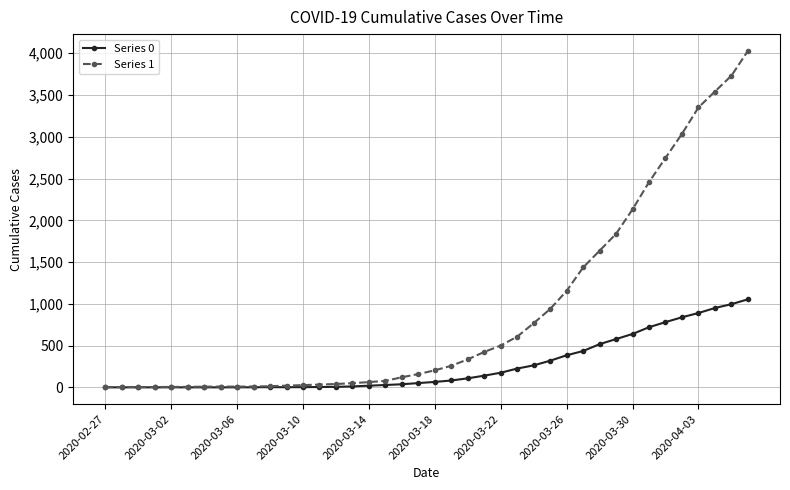

Rank the series by their maximum value, from highest to lowest.

Series 1, Series 0